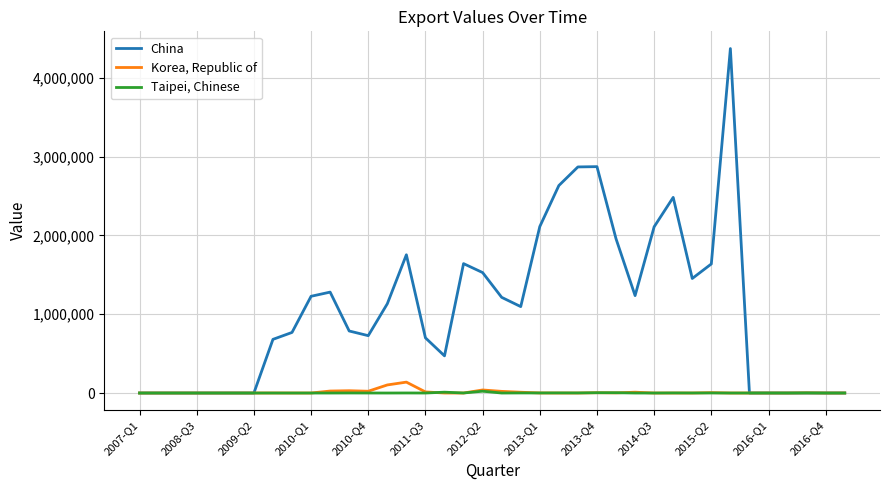

Rank the series by their maximum value, from lowest to highest.

Taipei, Chinese, Korea, Republic of, China